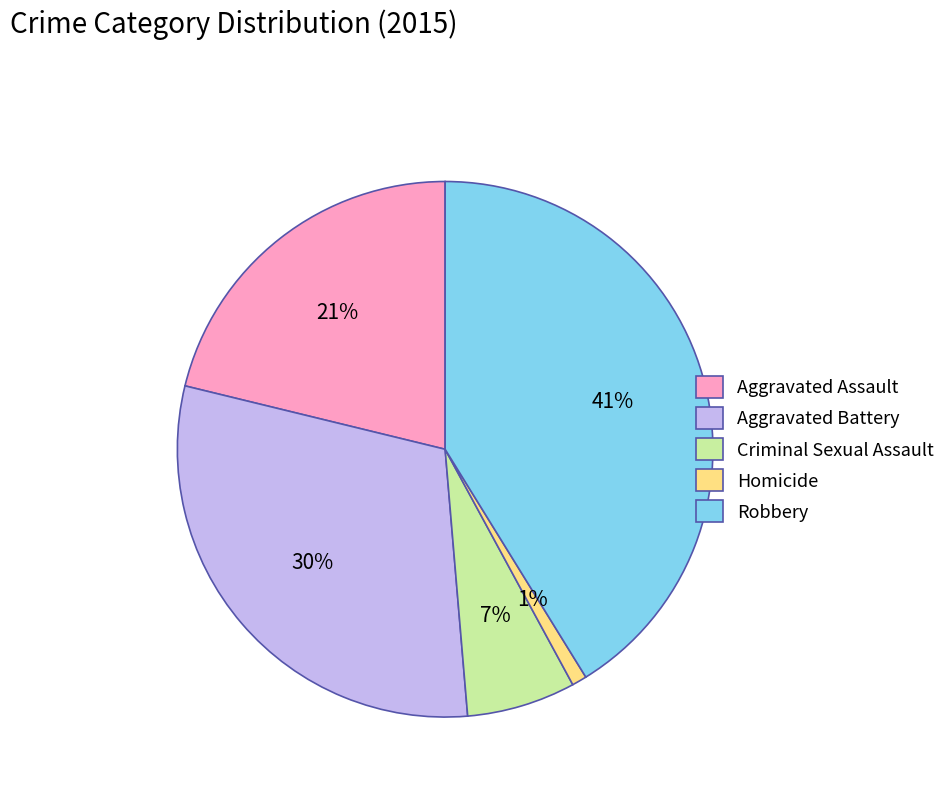

True or false: Criminal Sexual Assault accounts for 1% of the total.

False